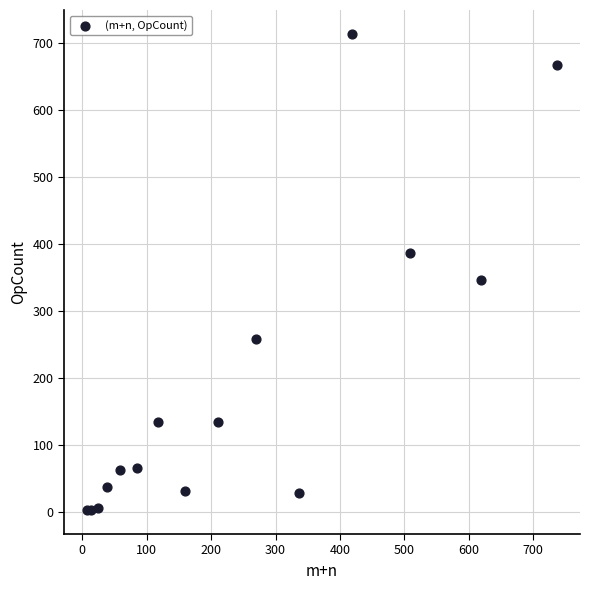

What Y value in the scatter plot is closest to 357?

346